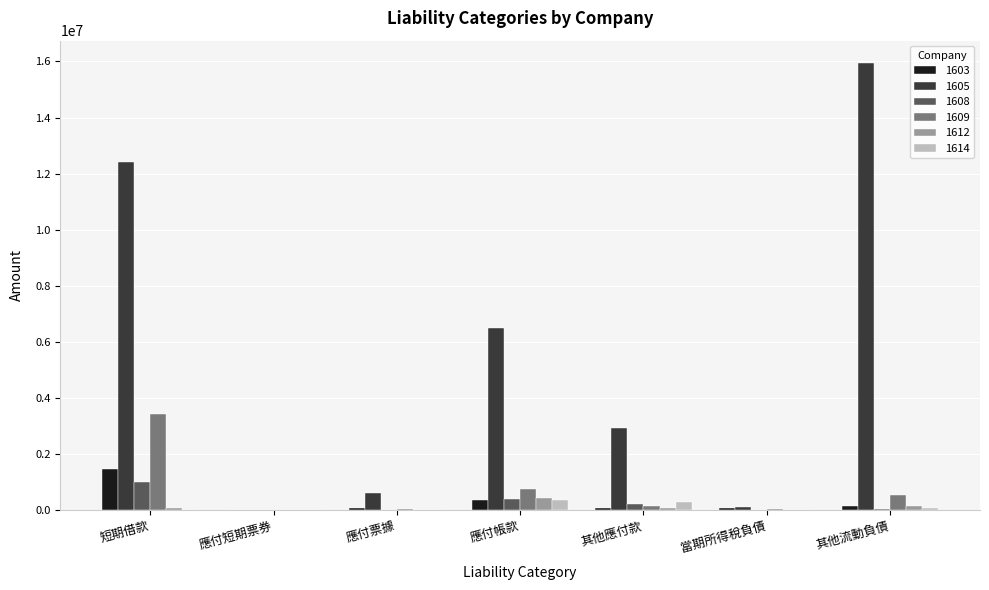

Are the bars horizontal?

No